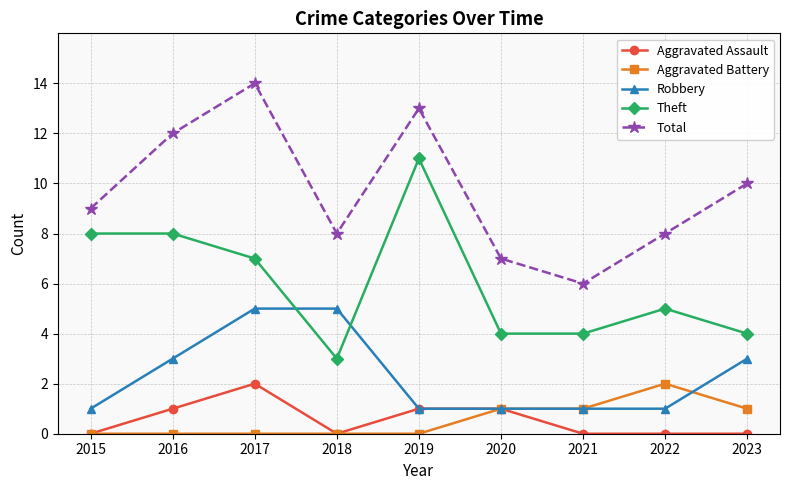

True or false: Total has more than 2 points higher than both neighbors.

False